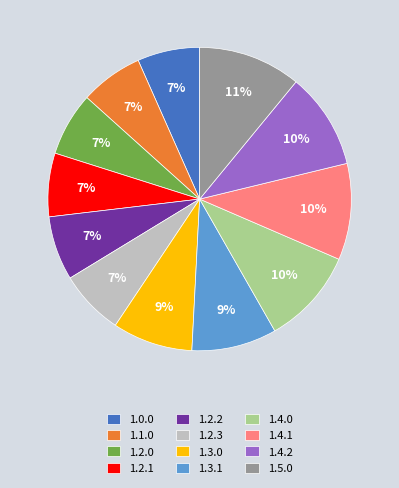

To the nearest percent, what is the difference between the largest and smallest slice percentages?

4%